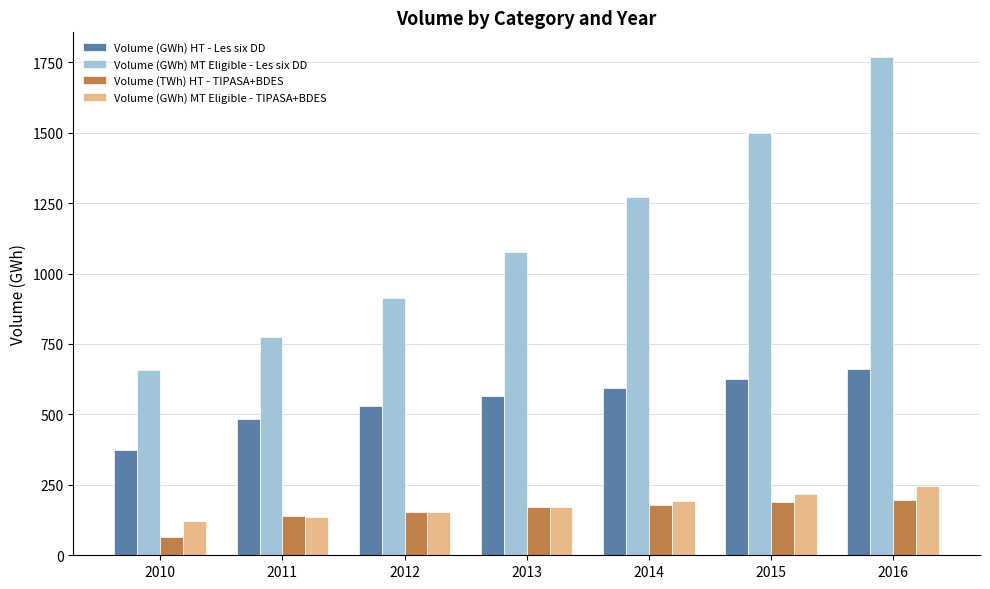

What is the sum of the Volume (GWh) MT Eligible - Les six DD values at 2015 and 2010?

2155.5